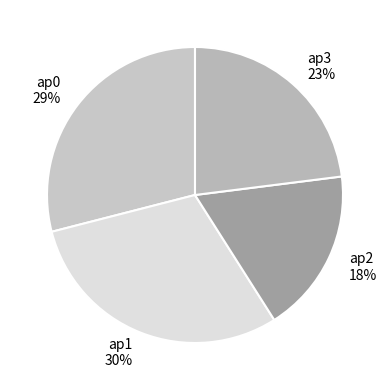

Does any single category account for the majority?

No